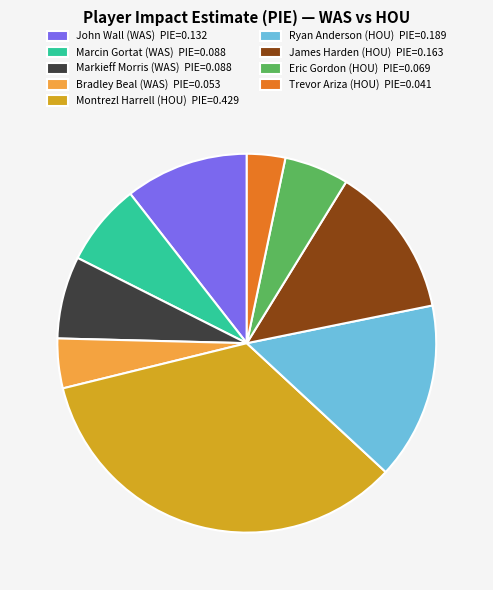

Which slice is the smallest?

Trevor Ariza (HOU) PIE=0.041